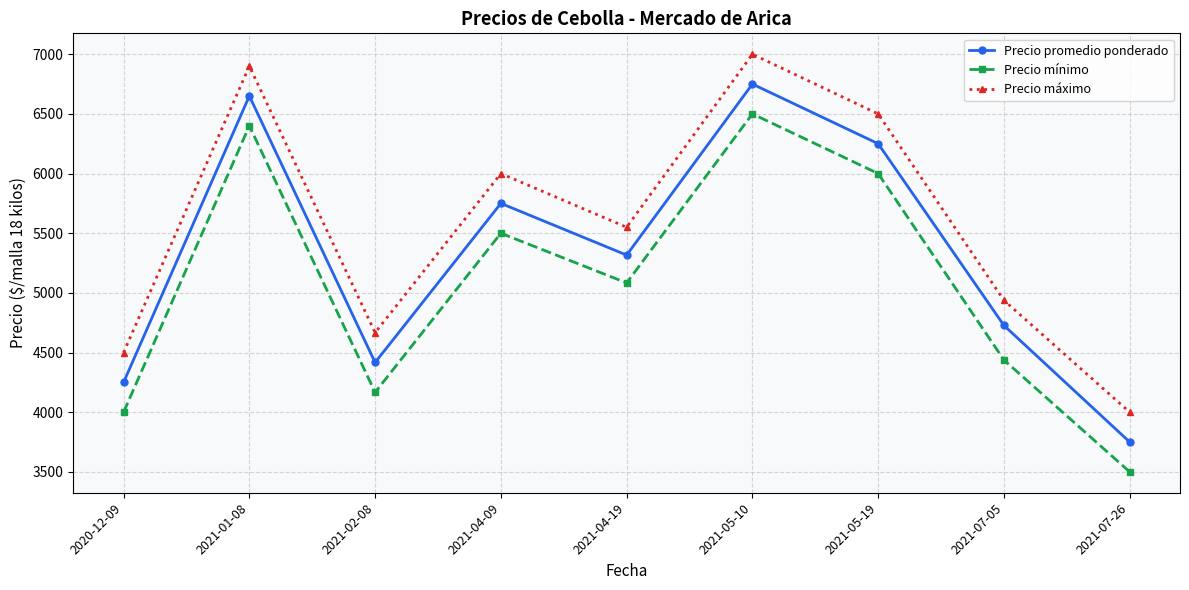

Reading right to left, extract all data points from this chart.

Precio promedio ponderado: 3750.0	4727.1	6250.0	6750.0	5316.7	5750.0	4416.7	6650.0	4250.0
Precio mínimo: 3500.0	4437.5	6000.0	6500.0	5083.3	5500.0	4166.7	6400.0	4000.0
Precio máximo: 4000.0	4937.5	6500.0	7000.0	5550.0	6000.0	4666.7	6900.0	4500.0